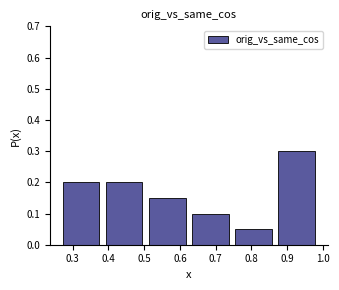

What is the height of the bar covering 0.38 to 0.50 on the x-axis? Neither the bar edges nor the heights are printed on the chart, so give them approximately, as read against the axes.

0.20